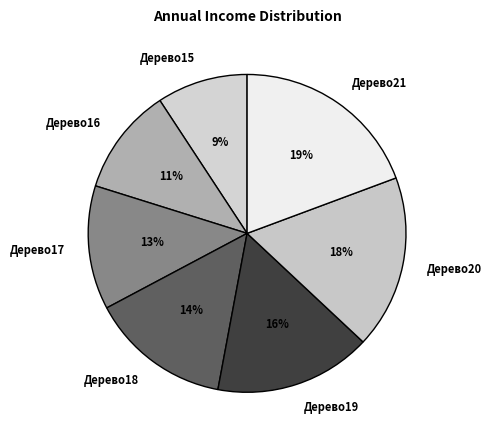

Is there a majority slice in this chart?

No